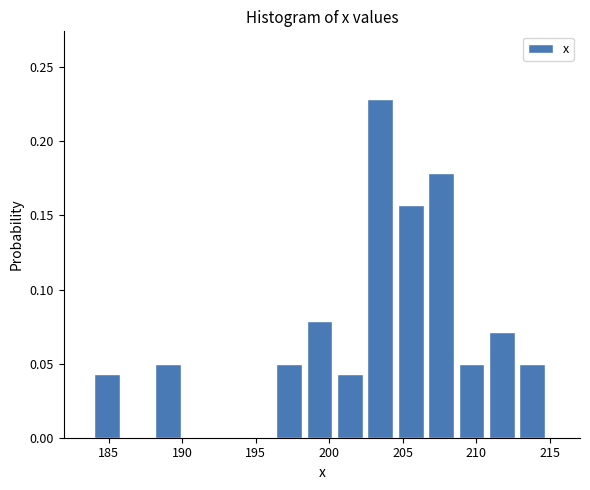

Reading left to right, list every bar in this chart as the range it spans on the x-axis followed by its height. Neither the bar edges nor the heights are printed on the chart, so give them approximately, as read against the axes.

184.0 to 186.0: 0.045
186.0 to 188.0: 0
188.0 to 190.0: 0.050
190.0 to 192.5: 0
192.5 to 194.5: 0
194.5 to 196.5: 0
196.5 to 198.5: 0.050
198.5 to 200.5: 0.080
200.5 to 202.5: 0.045
202.5 to 204.5: 0.230
204.5 to 206.5: 0.155
206.5 to 209.0: 0.180
209.0 to 211.0: 0.050
211.0 to 213.0: 0.070
213.0 to 215.0: 0.050